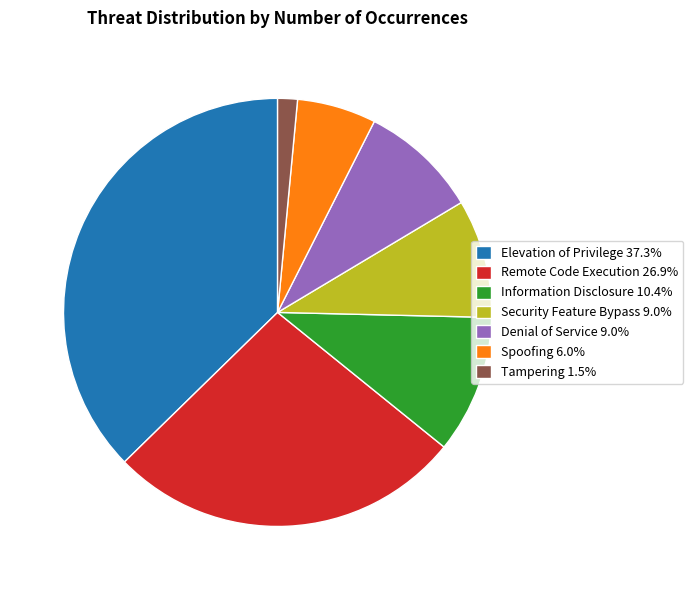

Is Security Feature Bypass 9.0% the majority of the pie?

No